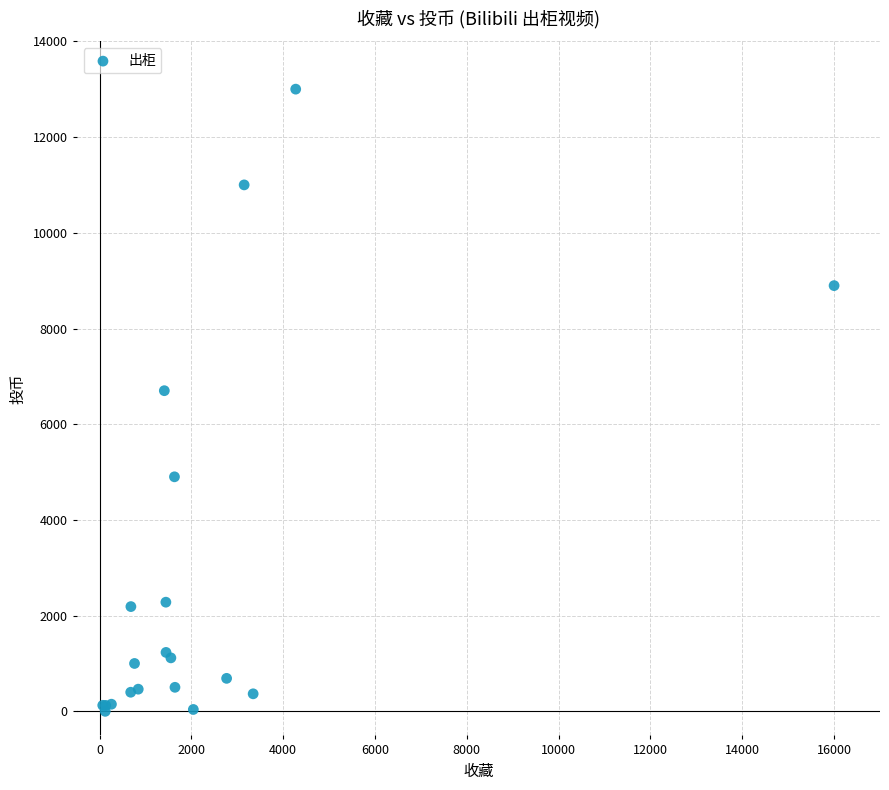

What Y value in the scatter plot is closest to 6501?

6701